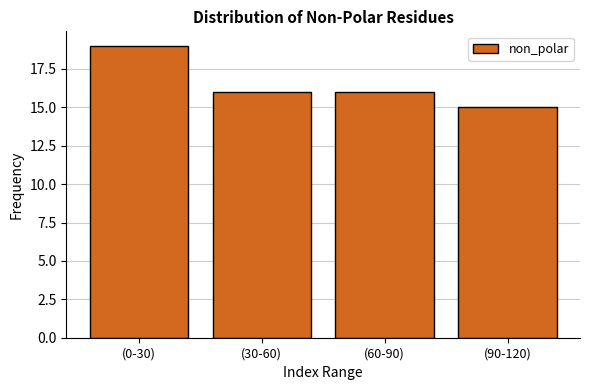

Reading right to left, list all the values displayed in this chart.

15	16	16	19